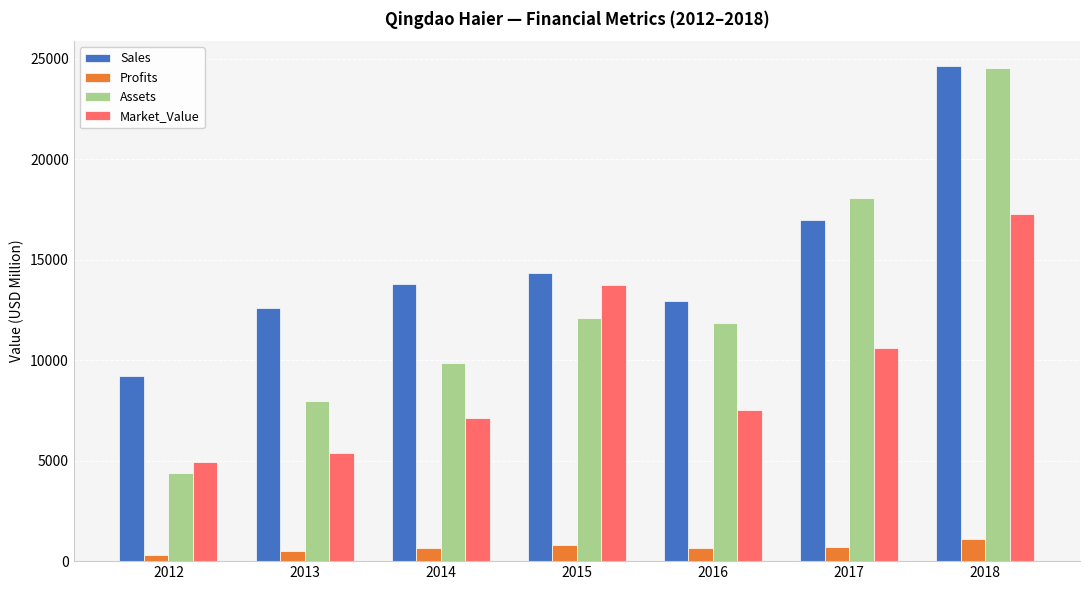

What is the approximate value of Profits at 2016?

676.0